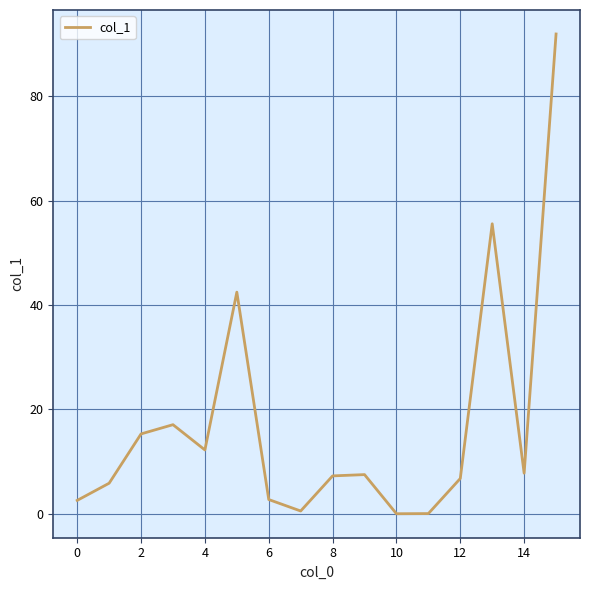

What is the difference between the maximum and minimum values?

91.9